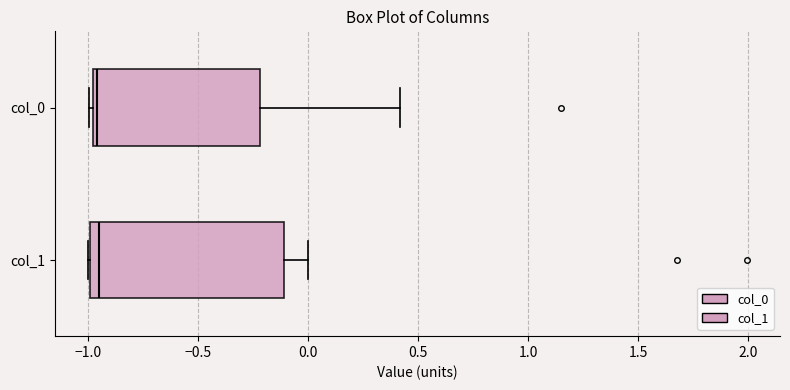

Reading bottom to top, transcribe this box plot: for each box, give where its median line is, the range the box spans, and where its two whiskers end, as read against the x-axis. The values are not printed on the chart, so give them approximately, as read against the axis.

col_1: median -0.95, box -1.00 to -0.10, whiskers -1.00 to 0.00
col_0: median -0.95, box -1.00 to -0.20, whiskers -1.00 (just left of the box's left edge) to 0.40